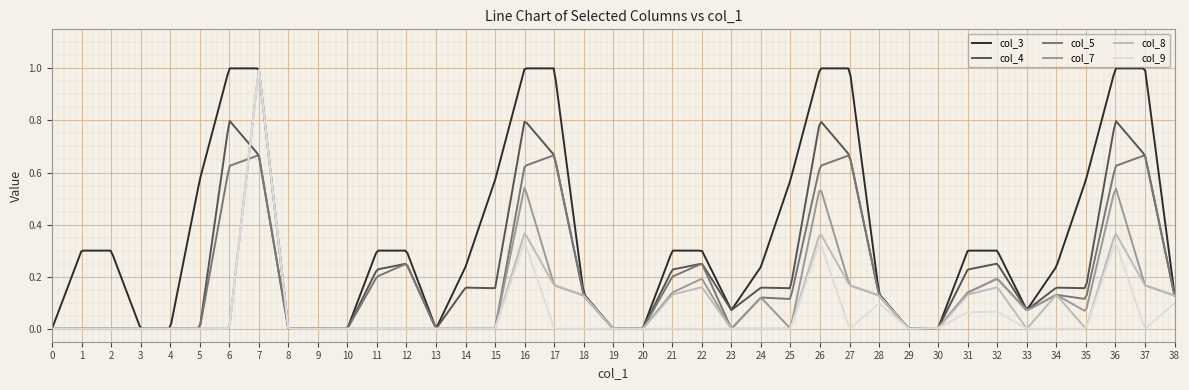

Which series has the largest range (max minus min)?

col_3